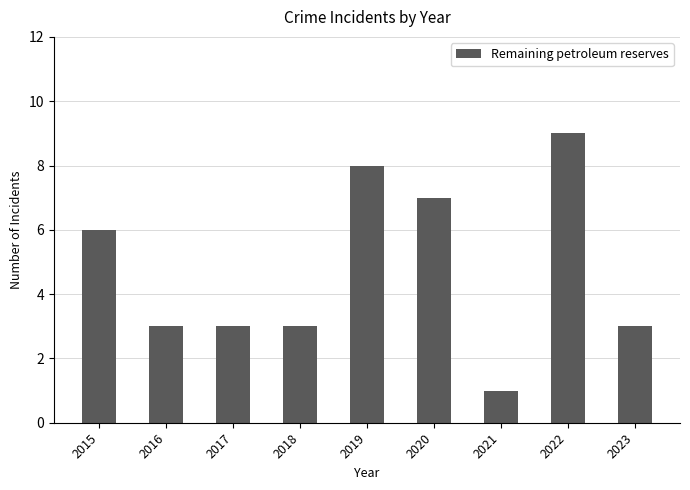

Where is the data nearest to the value 5?

2015